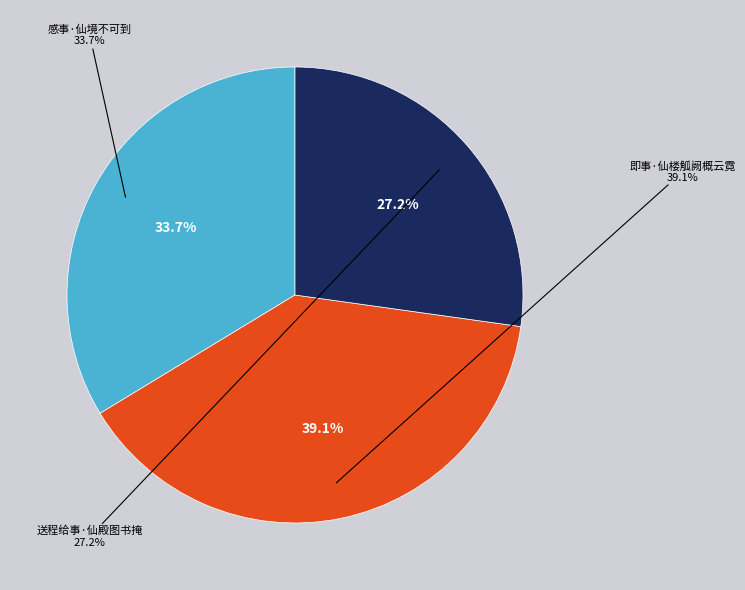

To the nearest percent, what percentage of the pie is 送程给事·仙殿图书掩?

27%